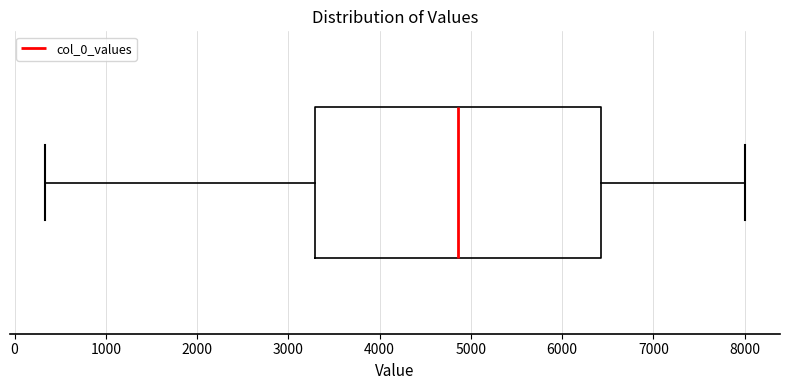

Transcribe this box plot: give where the median line is, the range the box spans, and where the two whiskers end, as read against the x-axis. The values are not printed on the chart, so give them approximately, as read against the axis.

median 4900, box 3300 to 6400, whiskers 300 to 8000